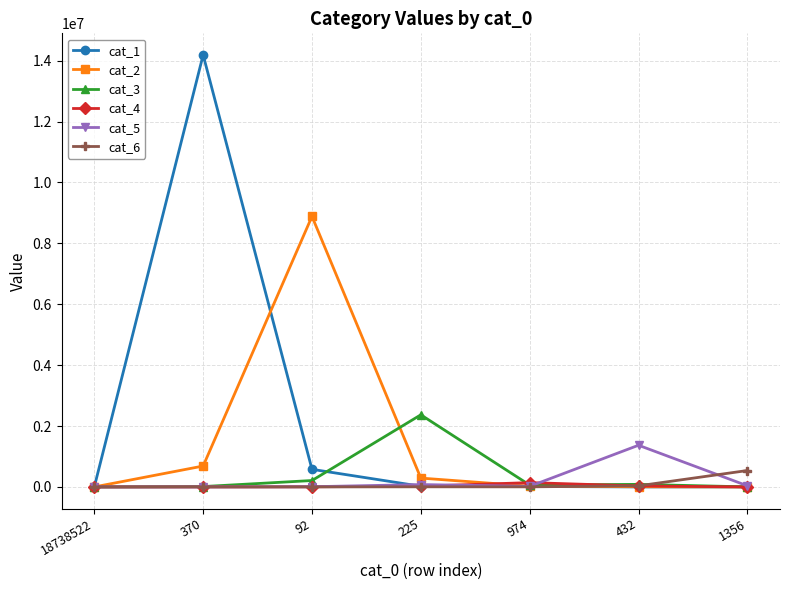

The cat_2 series shows 4569958 at 92. True or false?

False